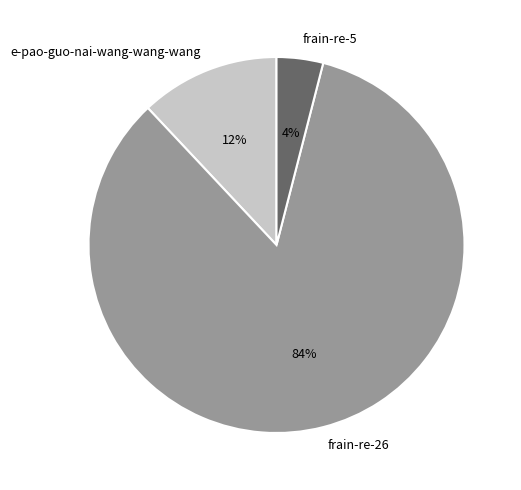

Combined, do e-pao-guo-nai-wang-wang-wang and frain-re-26 account for over 50%?

Yes